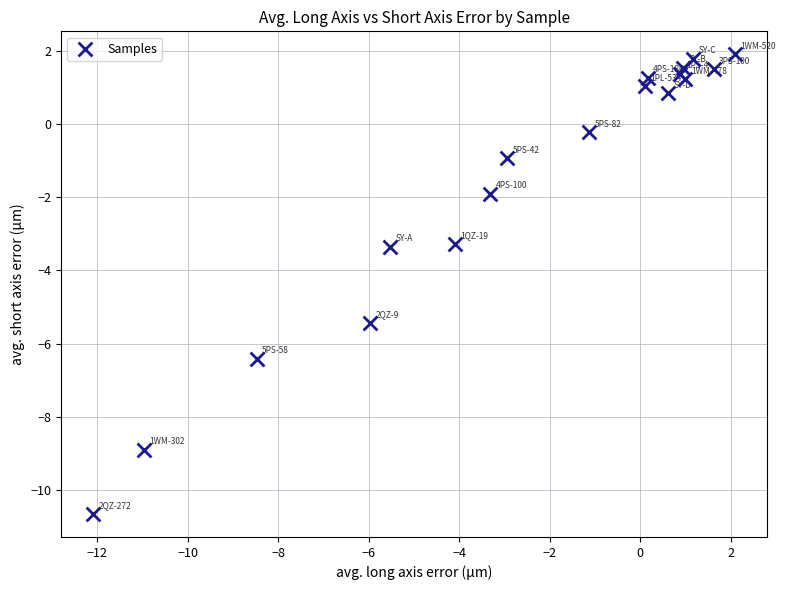

What is the range of Y values (max minus min)?

12.6